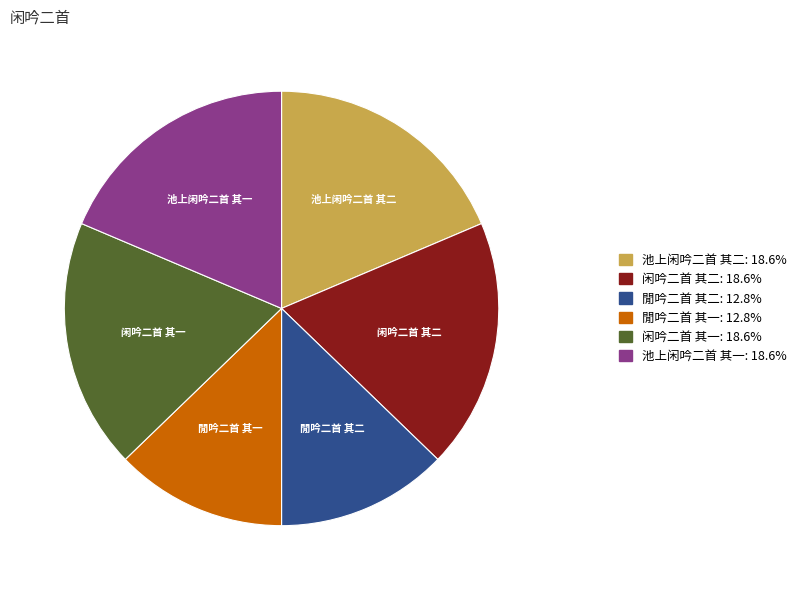

Combined, do 閒吟二首 其二 and 閒吟二首 其一 account for over 50%?

No